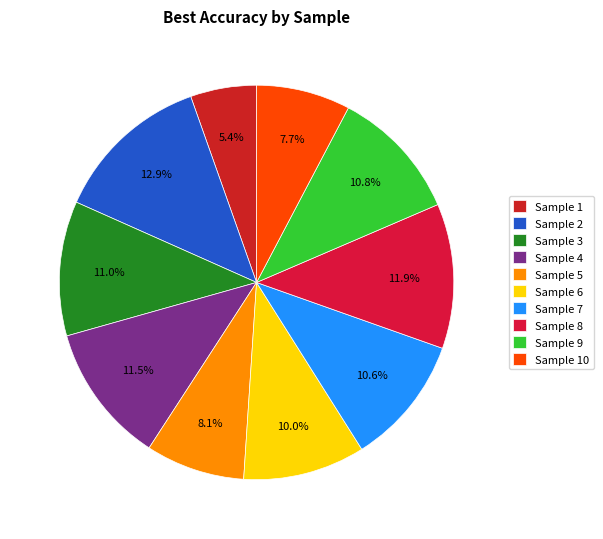

What is the smallest slice in the pie chart?

Sample 1